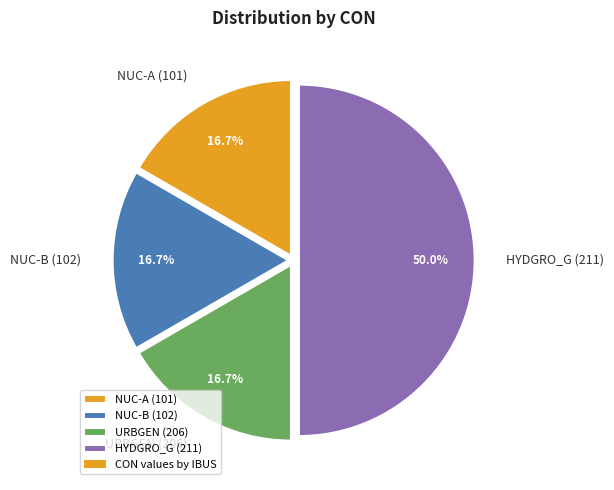

To the nearest percent, what percentage of the pie is NUC-A (101)?

17%